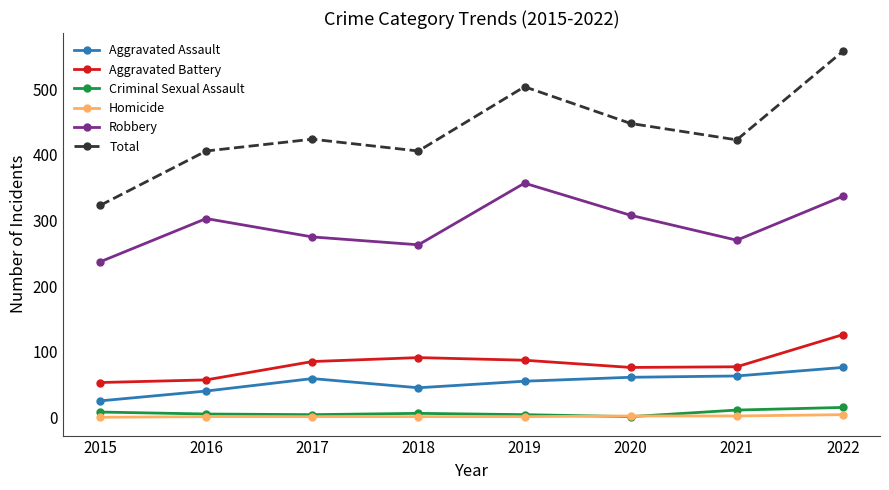

At which category does Robbery reach its first local peak?

2016